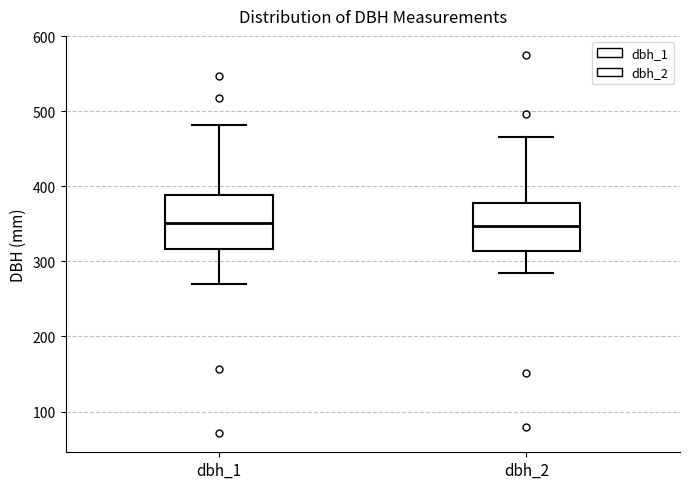

Where does the median line of the box for dbh_1 sit on the y-axis? The values are not printed on the chart, so give them approximately, as read against the axis.

350